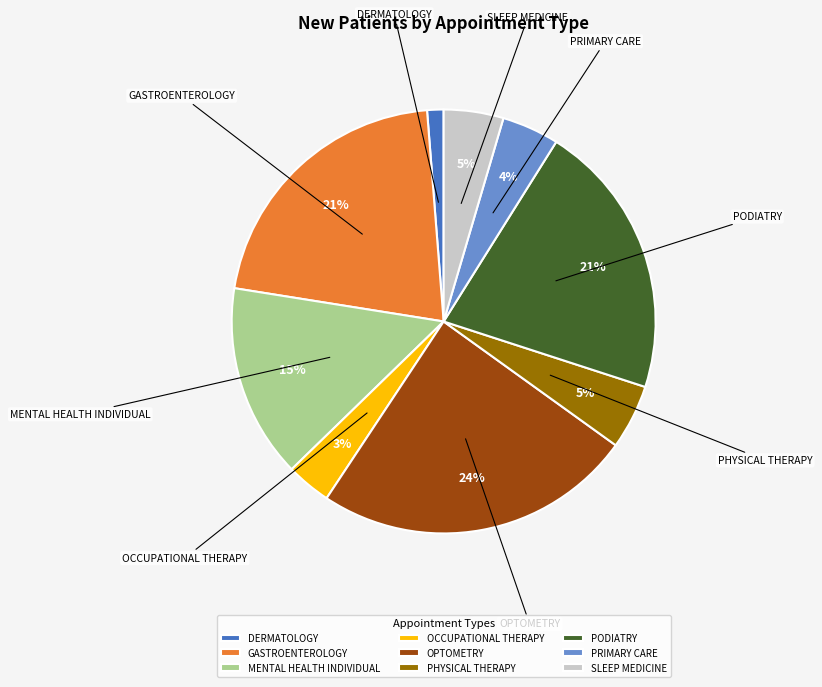

To the nearest percent, what percentage of the pie is SLEEP MEDICINE?

5%